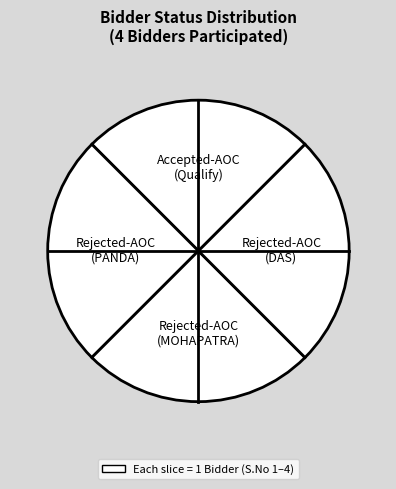

Count the number of slices in the pie.

4